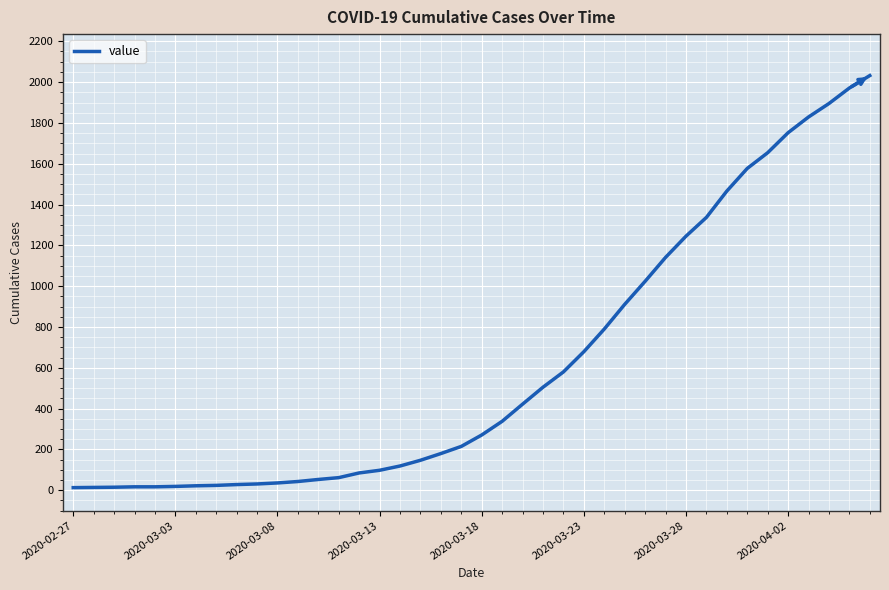

What is the minimum value shown in the chart?

13